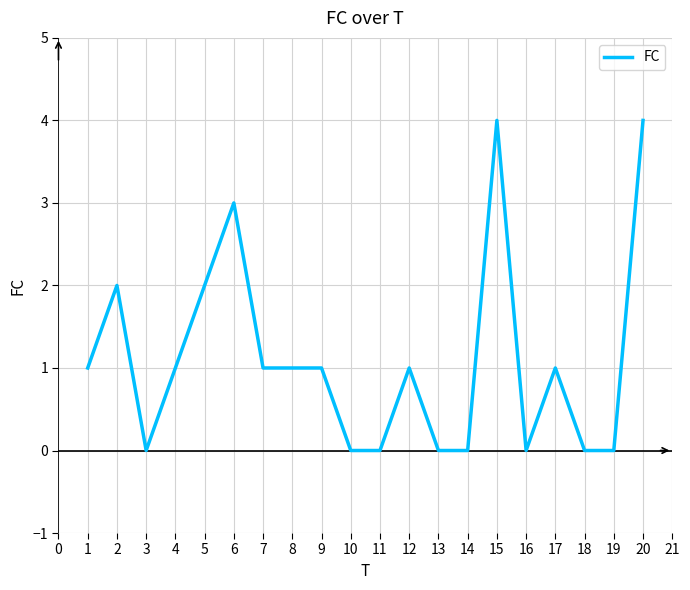

What is the greatest value displayed?

4